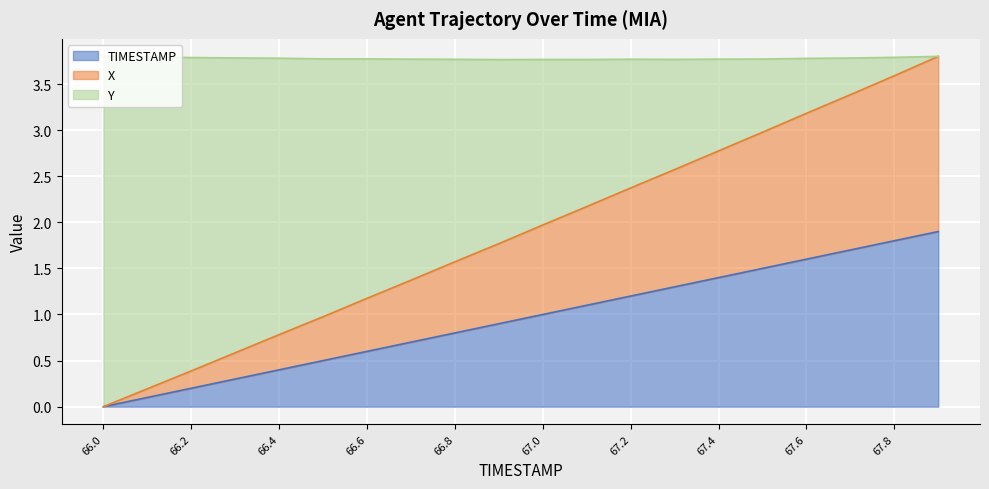

What is the maximum value for TIMESTAMP?

1.9